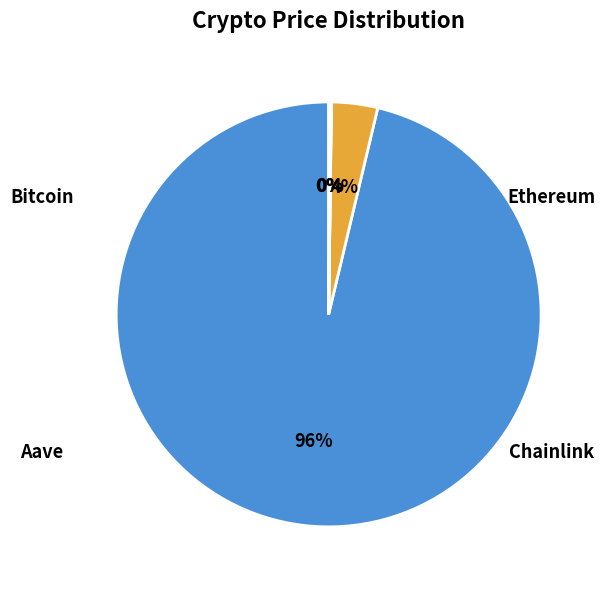

To the nearest percent, what is the difference between the largest and smallest slice percentages?

96%